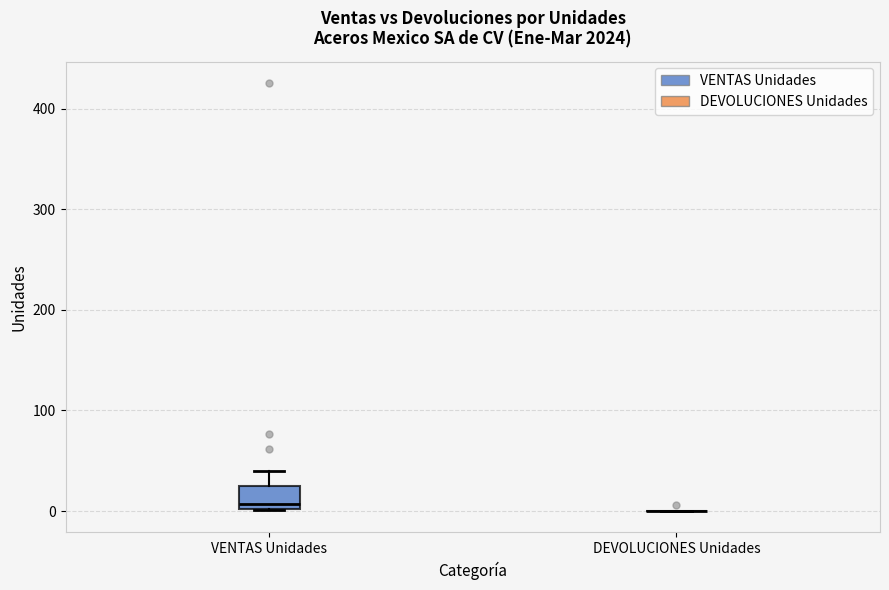

Reading left to right, transcribe this box plot: for each box, give where its median line is, the range the box spans, and where its two whiskers end, as read against the y-axis. The values are not printed on the chart, so give them approximately, as read against the axis.

VENTAS Unidades: median 10, box 0 to 30, whiskers 0 to 40
DEVOLUCIONES Unidades: box collapsed to a line at 0, whiskers 0 to 0